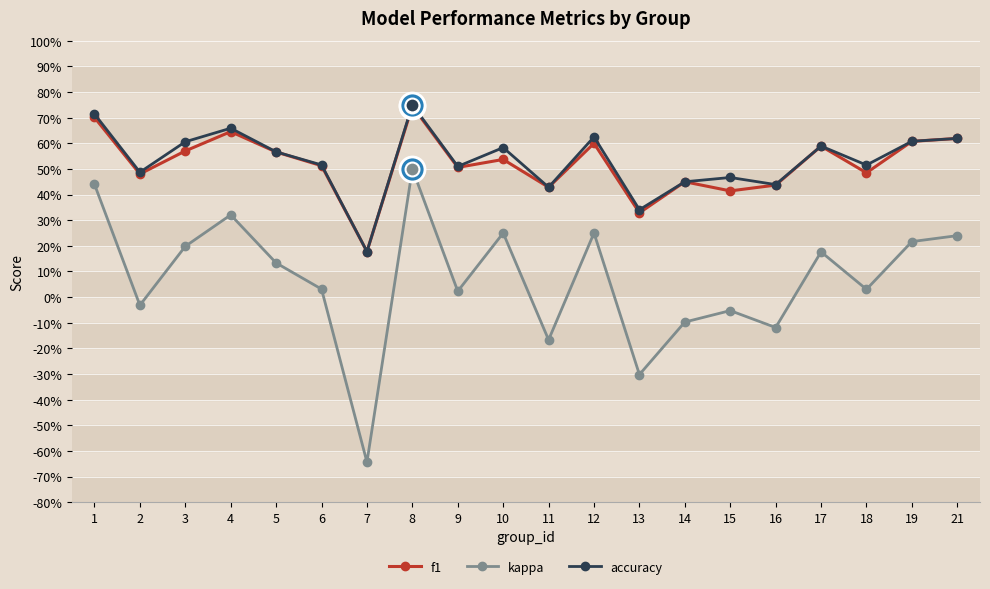

Rank the categories by accuracy value from highest to lowest.

8, 1, 4, 12, 21, 19, 3, 17, 10, 5, 6, 18, 9, 2, 15, 14, 16, 11, 13, 7